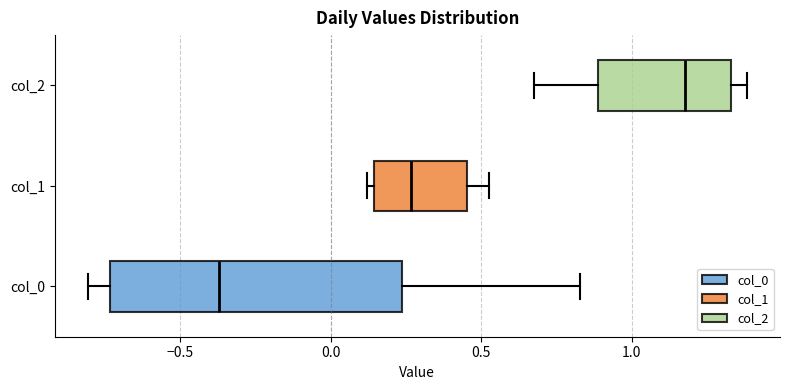

Where does the left whisker of the box for col_0 end on the x-axis? The values are not printed on the chart, so give them approximately, as read against the axis.

-0.80